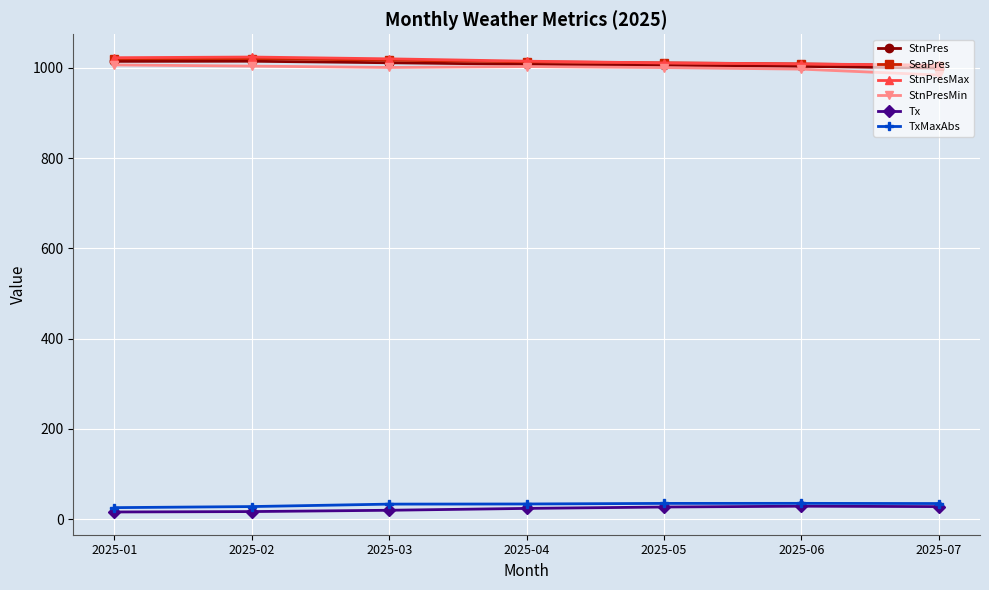

What is the difference between the maximum and minimum values in the StnPres series?

15.3